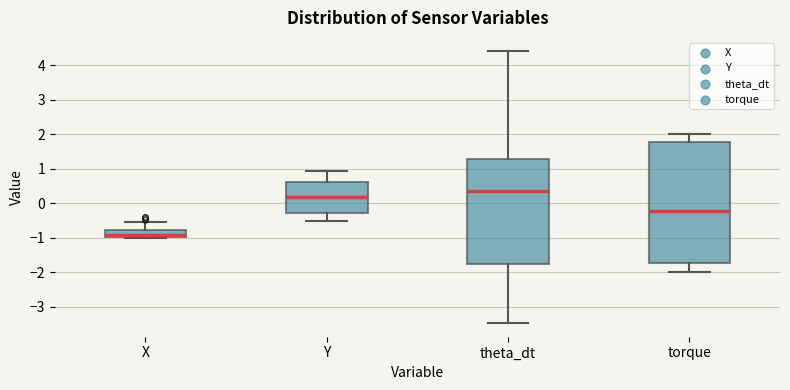

Reading left to right, read every box against the y-axis: the position of its median line, the range the box covers, and the ends of its whiskers. The values are not printed on the chart, so give them approximately, as read against the axis.

X: median -0.9, box -1.0 to -0.8, whiskers -1.0 to -0.5
Y: median 0.2, box -0.3 to 0.6, whiskers -0.5 to 0.9
theta_dt: median 0.4, box -1.8 to 1.3, whiskers -3.5 to 4.4
torque: median -0.2, box -1.7 to 1.8, whiskers -2.0 to 2.0